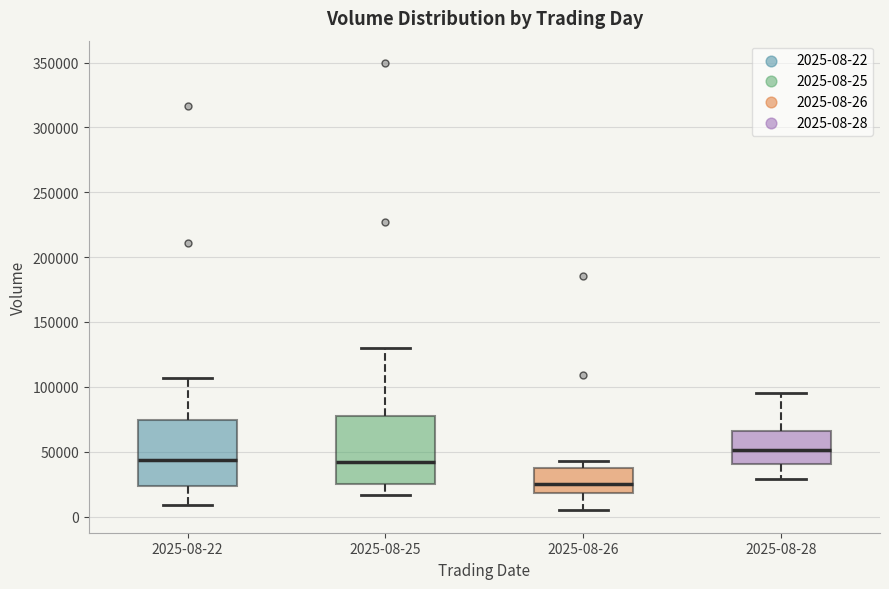

Reading left to right, read every box against the y-axis: the position of its median line, the range the box covers, and the ends of its whiskers. The values are not printed on the chart, so give them approximately, as read against the axis.

2025-08-22: median 45000, box 25000 to 75000, whiskers 10000 to 105000
2025-08-25: median 40000, box 25000 to 80000, whiskers 15000 to 130000
2025-08-26: median 25000, box 20000 to 40000, whiskers 5000 to 45000
2025-08-28: median 50000, box 40000 to 65000, whiskers 30000 to 95000